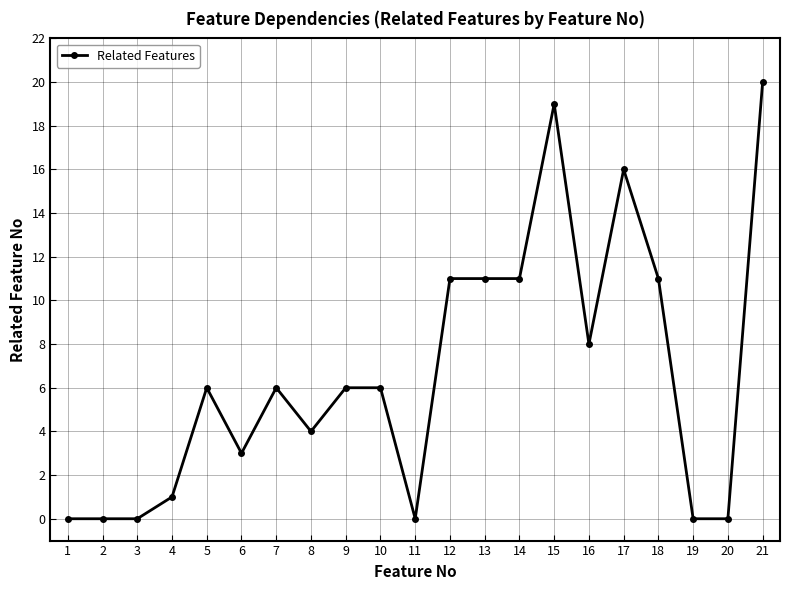

What is the value of the 13th point from the left?

11